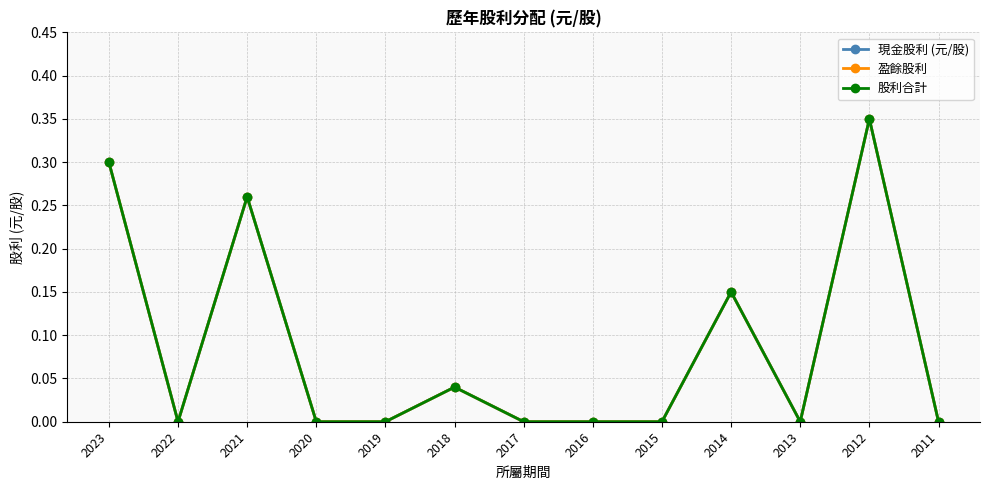

Is it true that 股利合計 equals 0.2 at 2012?

False